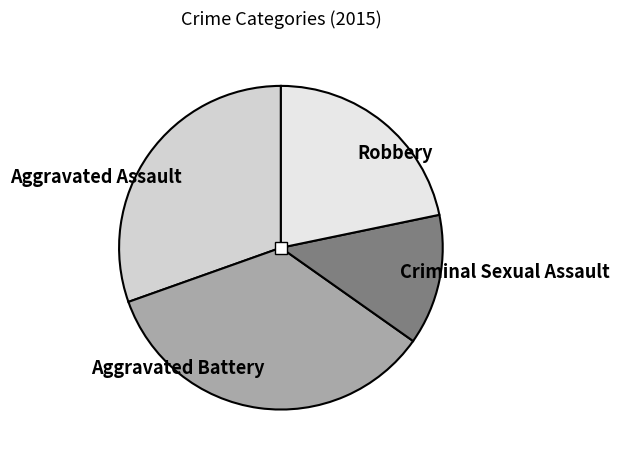

True or false: Criminal Sexual Assault accounts for 13% of the total.

True